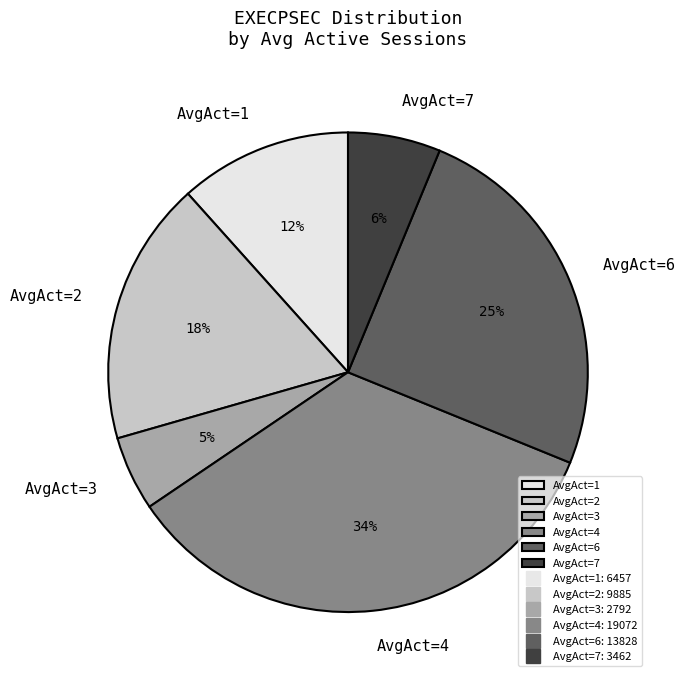

True or false: AvgAct=1 accounts for 25% of the total.

False